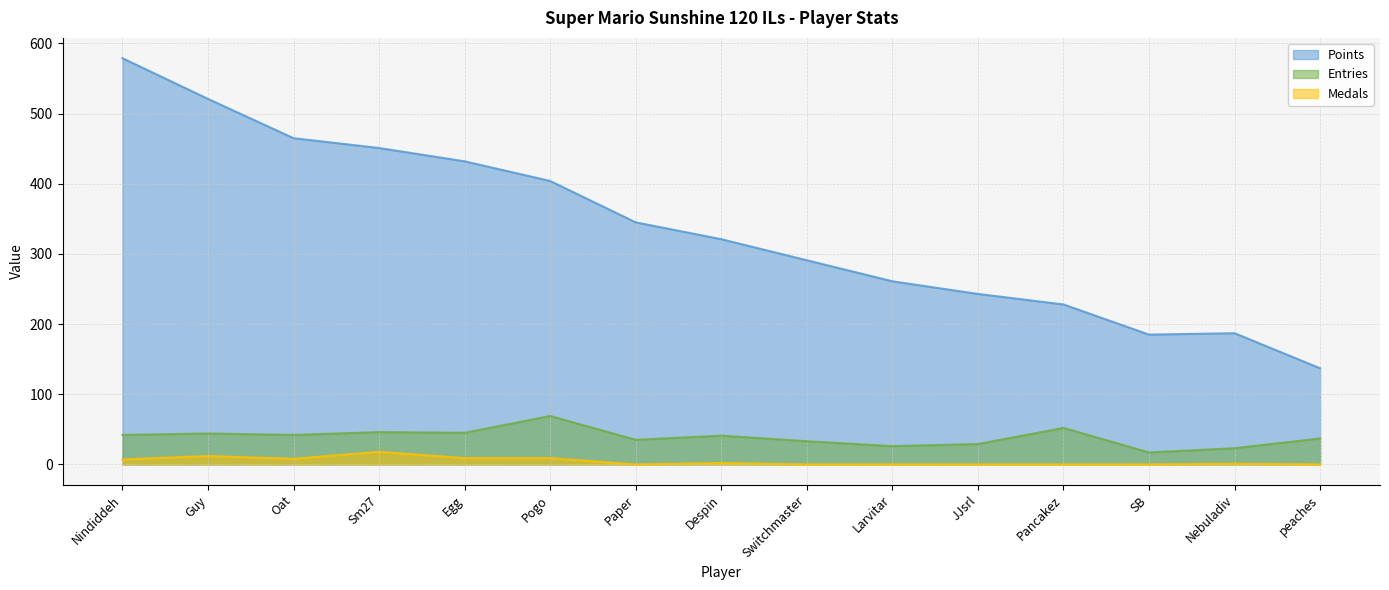

Rank the series by their maximum value, from lowest to highest.

Medals, Entries, Points